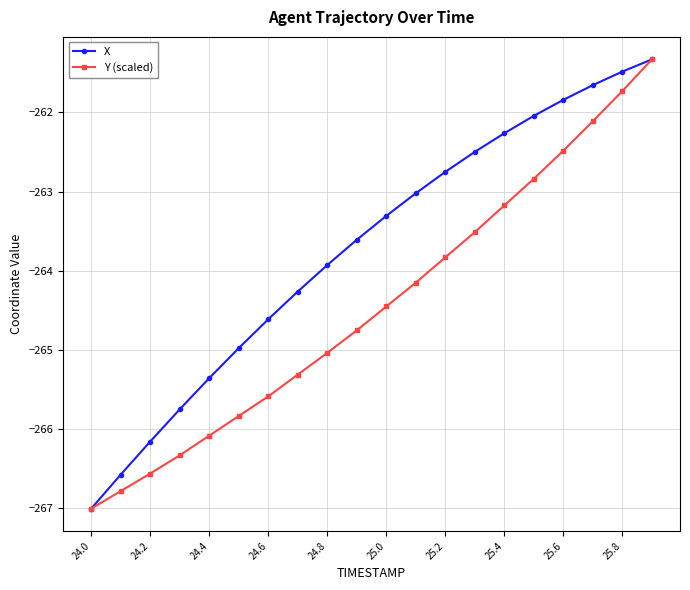

What is the value of the X point at the 2nd from the left?

-266.6